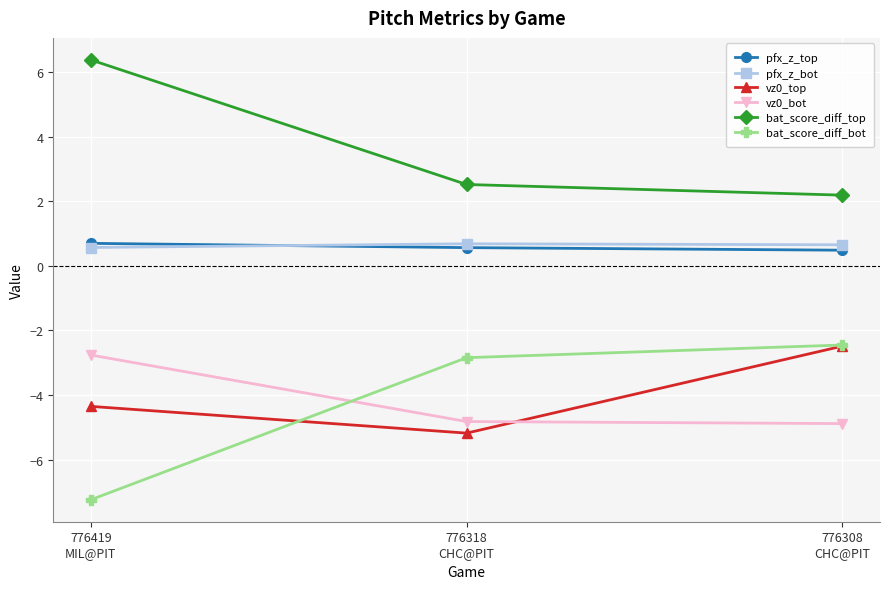

Reading left to right, transcribe all the data shown in this chart.

pfx_z_top: 0.7	0.6	0.5
pfx_z_bot: 0.6	0.7	0.7
vz0_top: -4.3	-5.2	-2.5
vz0_bot: -2.8	-4.8	-4.9
bat_score_diff_top: 6.4	2.5	2.2
bat_score_diff_bot: -7.2	-2.8	-2.4